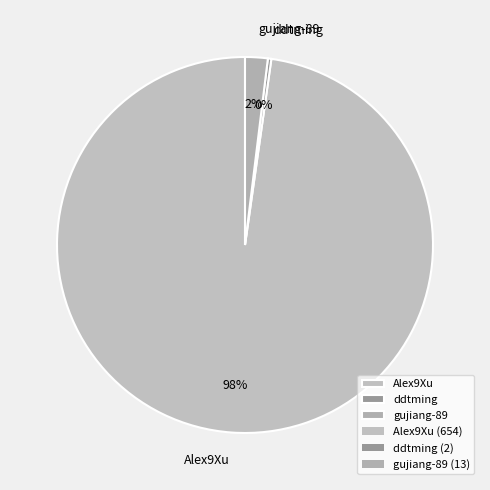

Is it true that gujiang-89 is 13% of the pie?

False